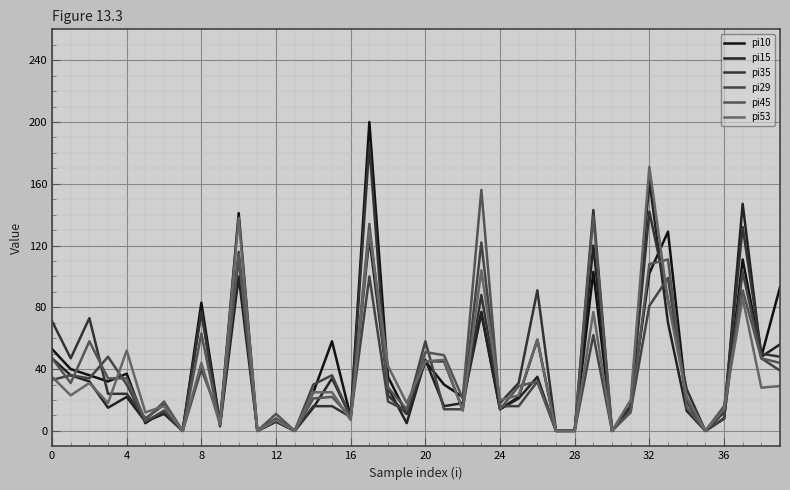

How many lines are shown in the chart?

6